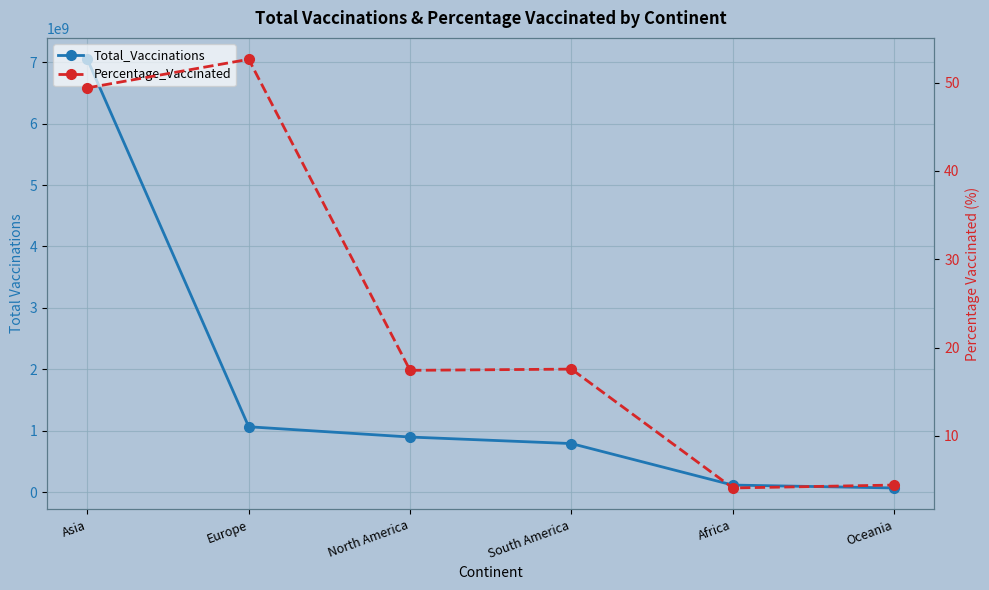

Between Africa and North America, which is larger?

North America